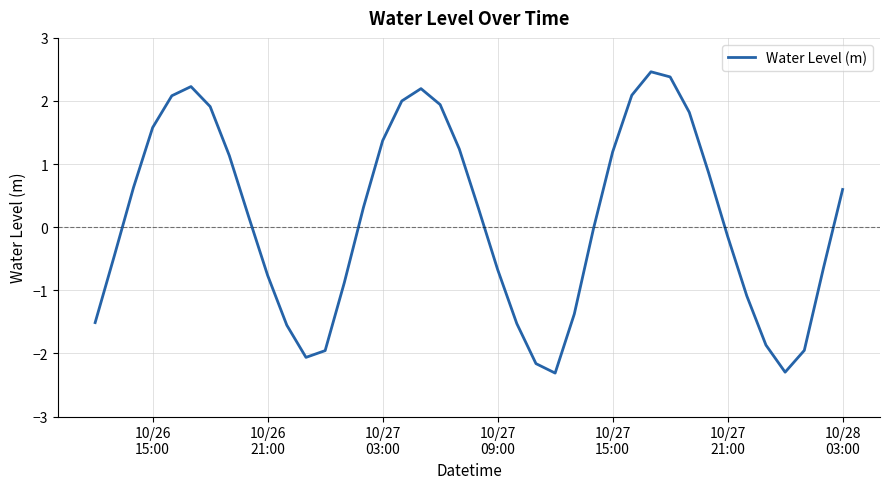

What is the maximum value shown in the chart?

2.5